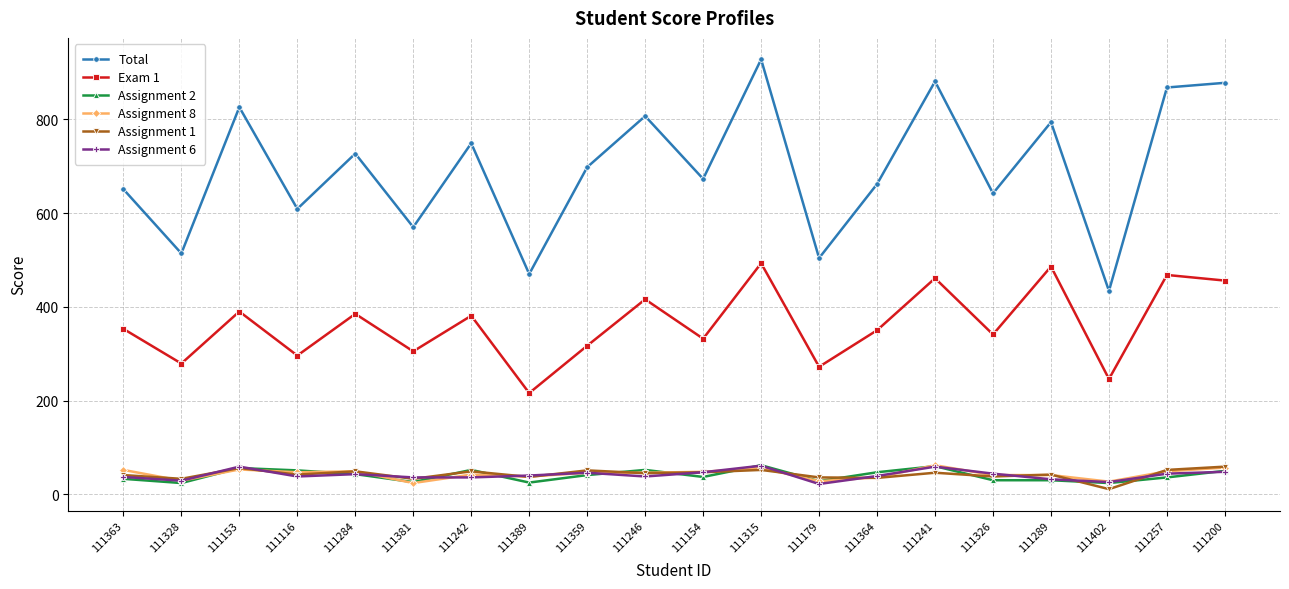

Which category has the lowest value in the Total series?

111402